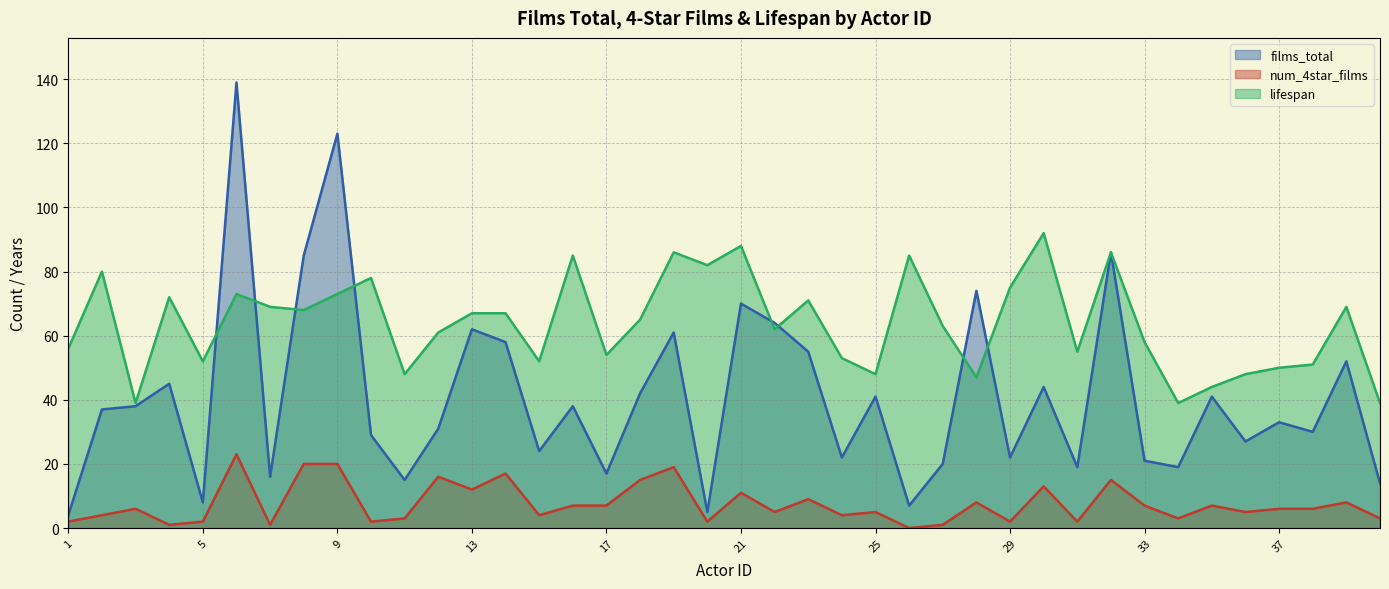

What is the difference between the maximum and minimum values in the num_4star_films series?

23